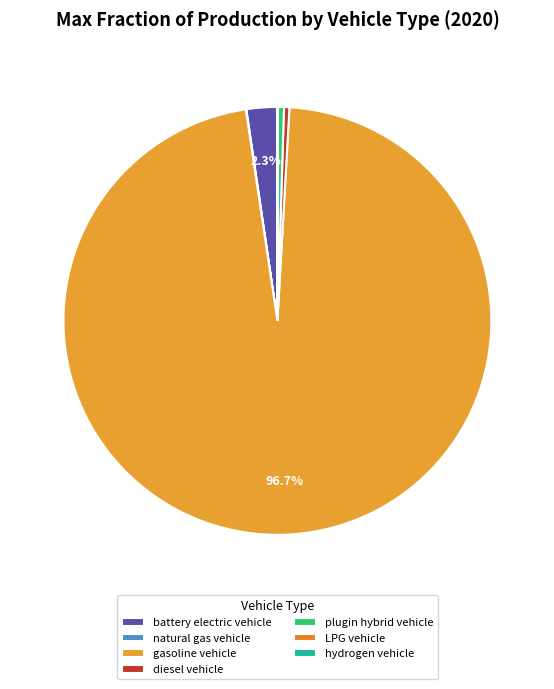

Rank the categories by value from lowest to highest.

hydrogen vehicle, LPG vehicle, natural gas vehicle, diesel vehicle, plugin hybrid vehicle, battery electric vehicle, gasoline vehicle